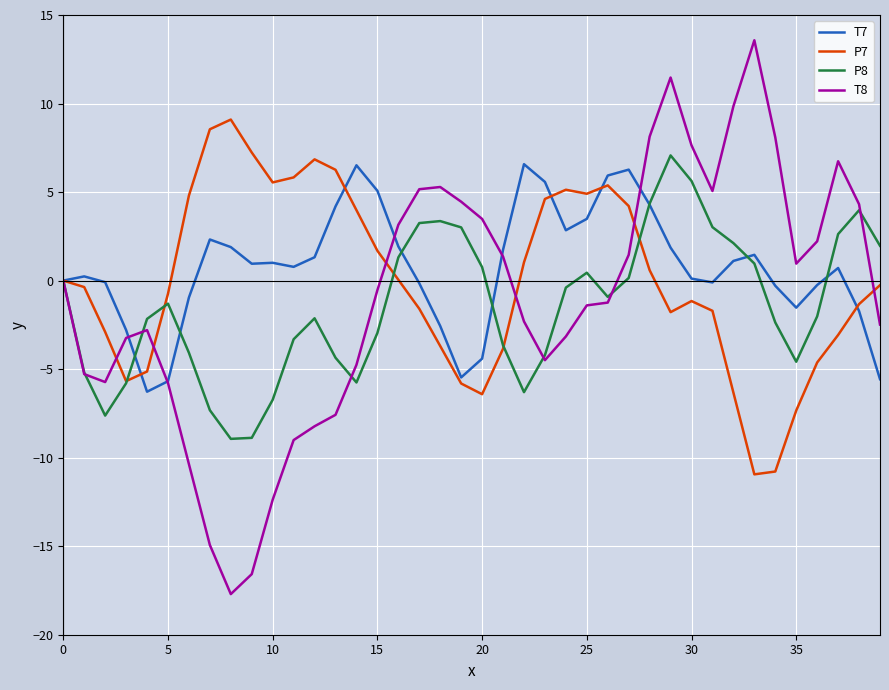

What is the highest value of the P8 series?

7.1